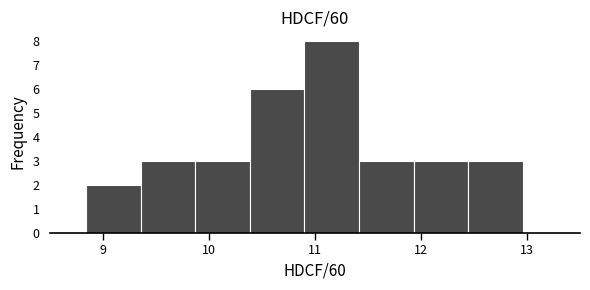

Reading left to right, list every bar in this chart as the range it spans on the x-axis followed by its height. Neither the bar edges nor the heights are printed on the chart, so give them approximately, as read against the axes.

8.8 to 9.4: 2
9.4 to 9.9: 3
9.9 to 10.4: 3
10.4 to 10.9: 6
10.9 to 11.4: 8
11.4 to 11.9: 3
11.9 to 12.4: 3
12.4 to 13.0: 3